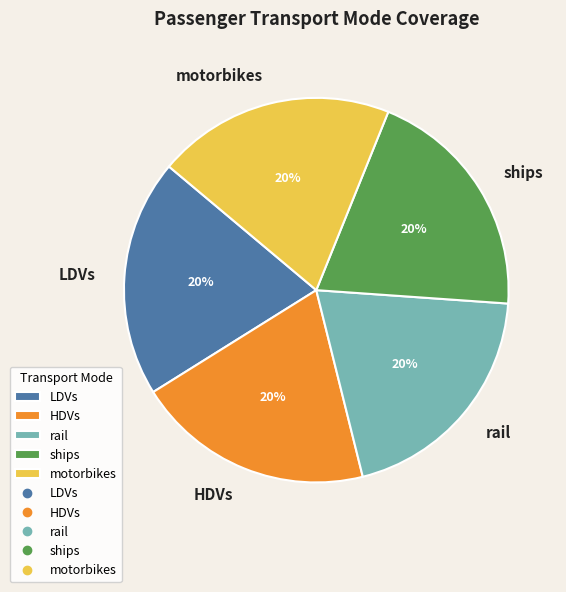

Is there a majority slice in this chart?

No